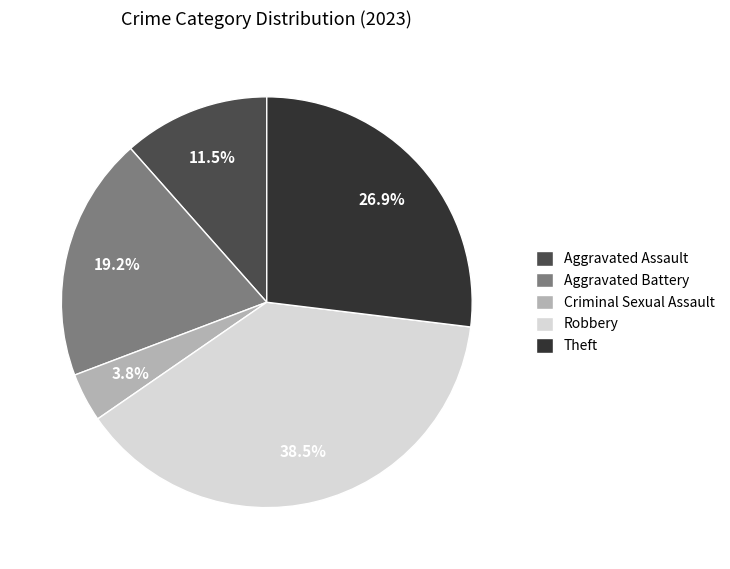

What portion of the pie excludes Criminal Sexual Assault?

96.2%